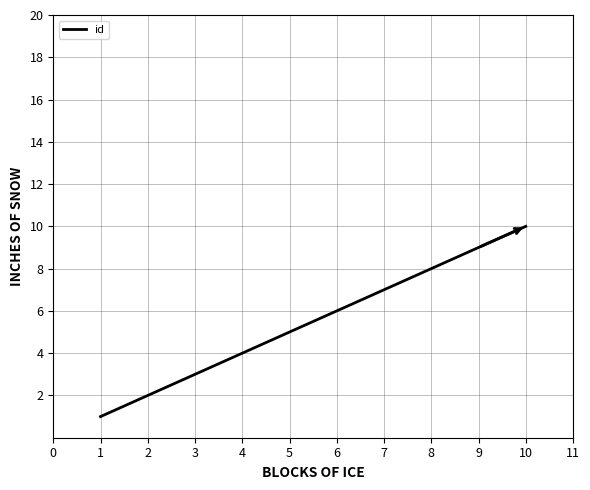

What is the difference between the maximum and minimum values?

9